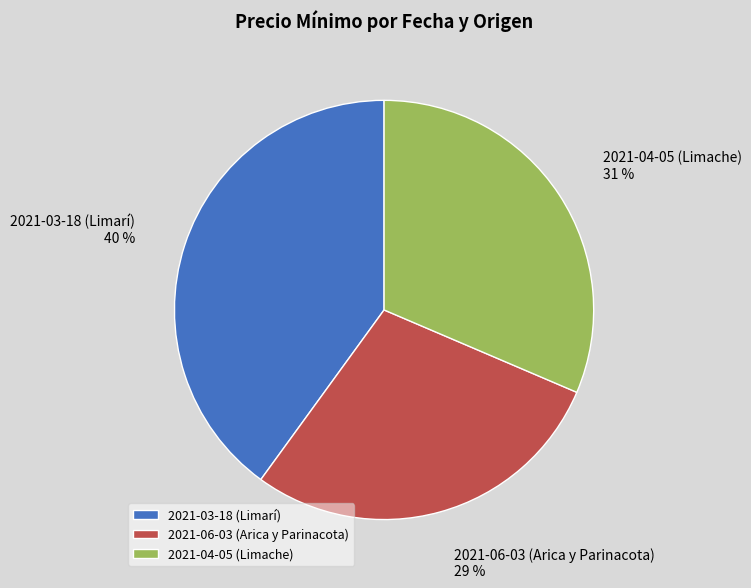

True or false: 2021-06-03 (Arica y Parinacota) accounts for 17% of the total.

False